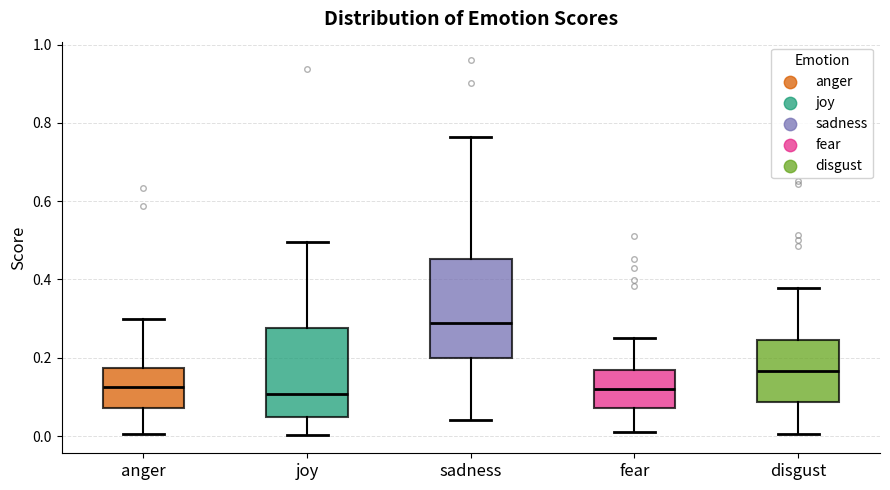

Reading left to right, read every box against the y-axis: the position of its median line, the range the box covers, and the ends of its whiskers. The values are not printed on the chart, so give them approximately, as read against the axis.

anger: median 0.12, box 0.08 to 0.18, whiskers 0.00 to 0.30
joy: median 0.10, box 0.04 to 0.28, whiskers 0.00 to 0.50
sadness: median 0.30, box 0.20 to 0.46, whiskers 0.04 to 0.76
fear: median 0.12, box 0.08 to 0.16, whiskers 0.02 to 0.26
disgust: median 0.16, box 0.08 to 0.24, whiskers 0.00 to 0.38